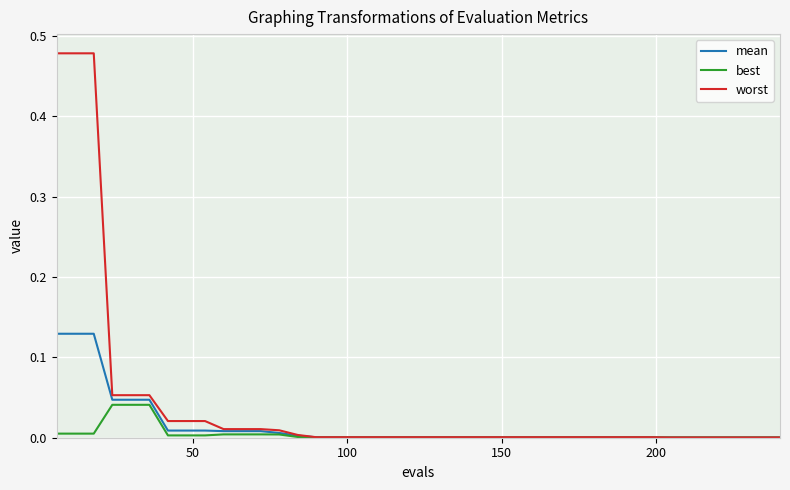

Which series has the widest spread of values?

worst